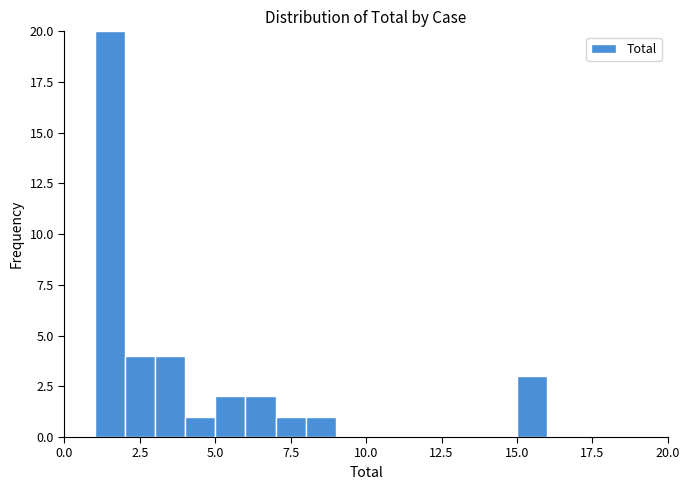

Around what value on the x-axis is the tallest bar? Give the approximate position of its centre, as read against the axis.

1.5